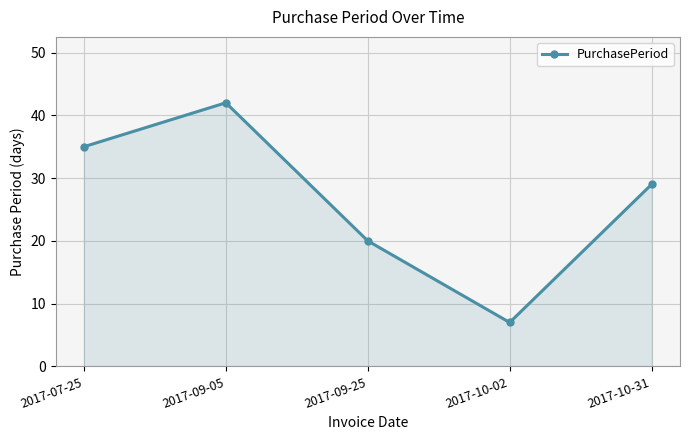

Reading left to right, extract all data points from this chart.

35	42	20	7	29